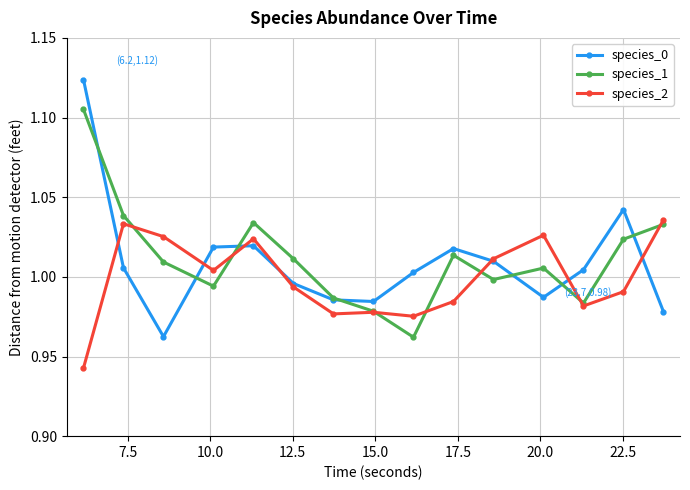

Which series has the widest spread of values?

species_0